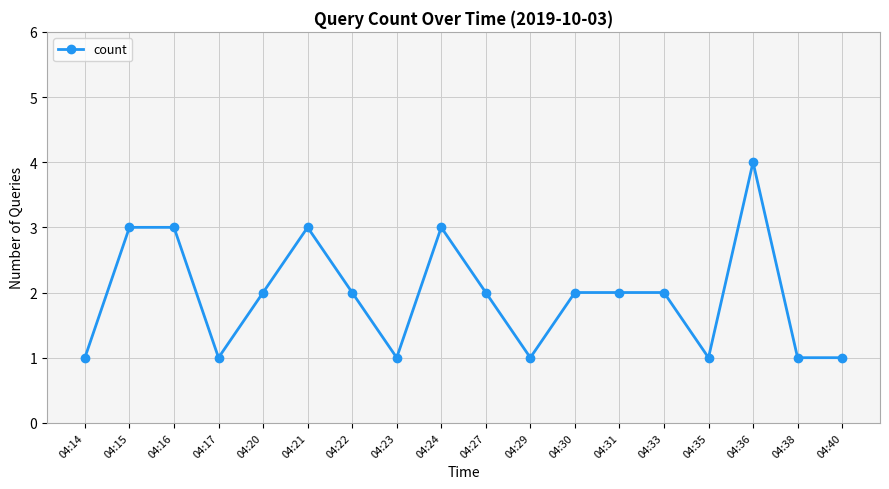

What is the sum of the values at 04:36 and 04:15?

7